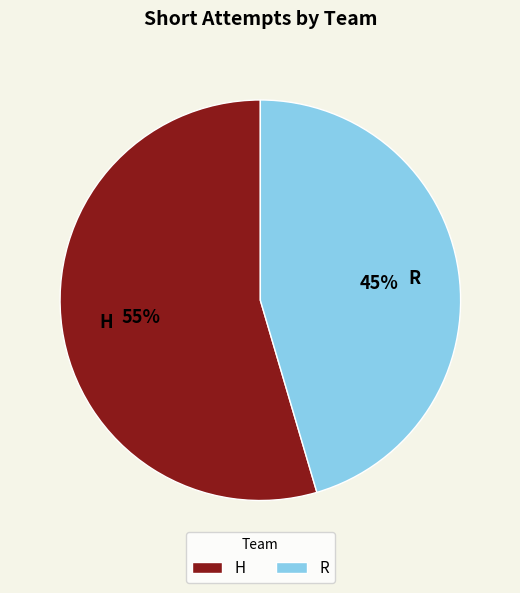

Count the number of slices in the pie.

2